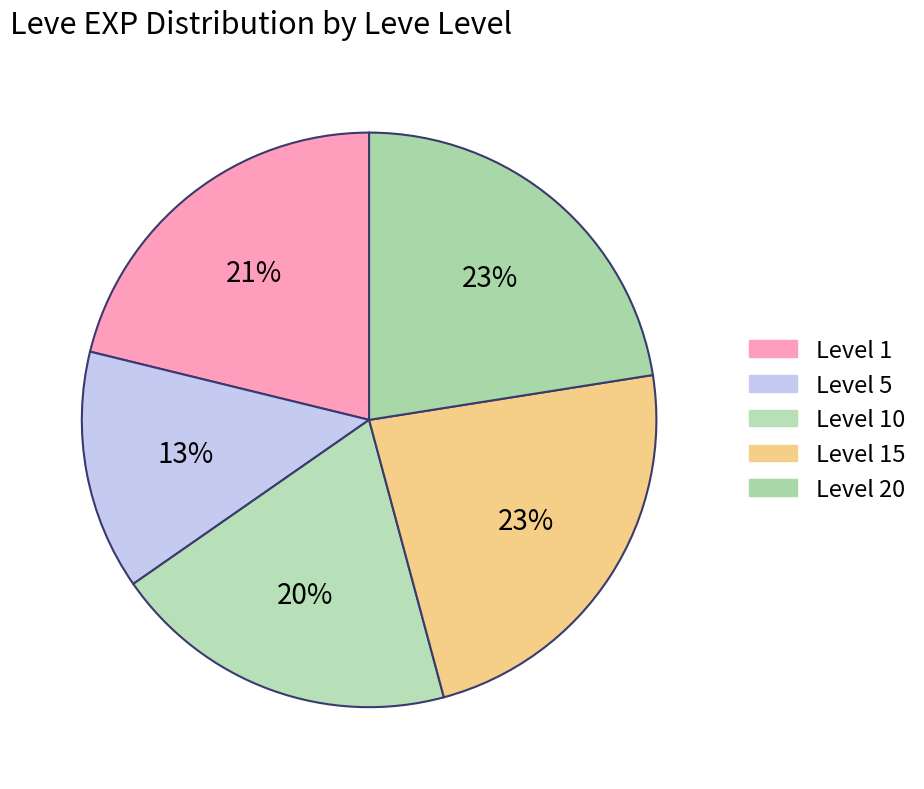

How many slices are in this pie chart?

5